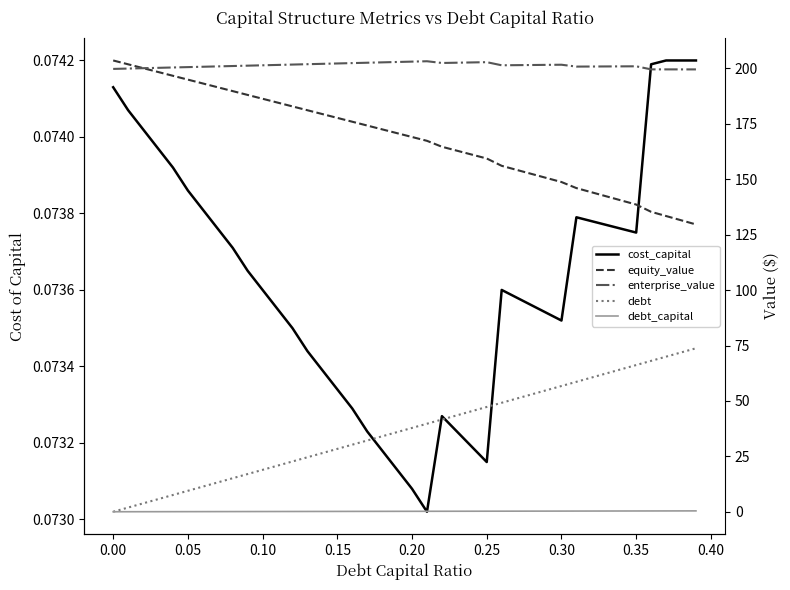

Reading left to right, list all the values displayed in this chart.

cost_capital: 0.1	0.1	0.1	0.1	0.1	0.1	0.1	0.1	0.1	0.1	0.1	0.1	0.1	0.1	0.1	0.1	0.1	0.1	0.1	0.1	0.1	0.1	0.1	0.1	0.1	0.1	0.1	0.1	0.1	0.1	0.1	0.1	0.1	0.1	0.1	0.1	0.1	0.1	0.1	0.1
equity_value: 203.6	201.9	200.1	198.4	196.7	195.0	193.2	191.5	189.8	188.0	186.3	184.6	182.9	181.1	179.4	177.7	176.0	174.2	172.5	170.8	169.1	167.3	164.7	162.9	161.1	159.4	156.1	154.2	152.4	150.6	148.8	146.0	144.2	142.3	140.4	138.6	135.3	133.4	131.5	129.6
enterprise_value: 199.8	199.9	200.1	200.3	200.4	200.6	200.8	200.9	201.1	201.3	201.4	201.6	201.7	201.9	202.1	202.2	202.4	202.6	202.7	202.9	203.1	203.2	202.5	202.6	202.7	202.8	201.4	201.5	201.5	201.6	201.7	200.8	200.9	200.9	200.9	201.0	199.6	199.6	199.6	199.6
debt: 0.0	1.9	3.8	5.7	7.6	9.5	11.3	13.2	15.1	17.0	18.9	20.8	22.7	24.6	26.5	28.4	30.3	32.1	34.0	35.9	37.8	39.7	41.6	43.5	45.4	47.3	49.2	51.1	52.9	54.8	56.7	58.6	60.5	62.4	64.3	66.2	68.1	70.0	71.9	73.7
debt_capital: 0.0	0.0	0.0	0.0	0.0	0.1	0.1	0.1	0.1	0.1	0.1	0.1	0.1	0.1	0.1	0.1	0.2	0.2	0.2	0.2	0.2	0.2	0.2	0.2	0.2	0.2	0.3	0.3	0.3	0.3	0.3	0.3	0.3	0.3	0.3	0.3	0.4	0.4	0.4	0.4